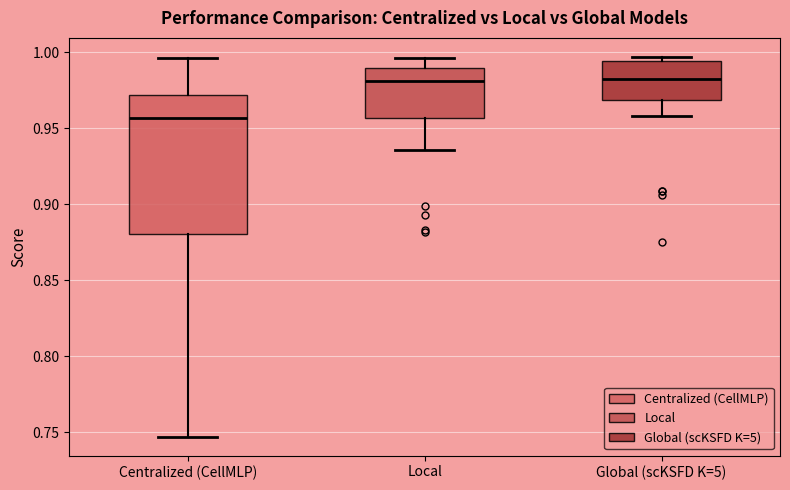

Comparing the boxes themselves (not the whiskers), which one is the tallest?

Centralized (CellMLP)